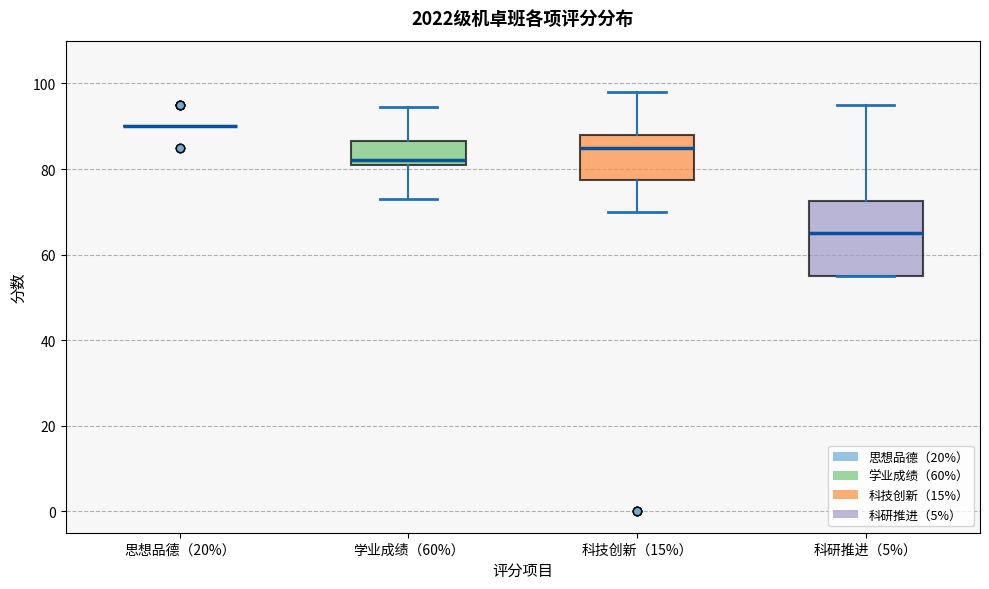

Reading left to right, transcribe this box plot: for each box, give where its median line is, the range the box spans, and where its two whiskers end, as read against the y-axis. The values are not printed on the chart, so give them approximately, as read against the axis.

思想品德（20%）: box collapsed to a line at 90, whiskers 90 to 90
学业成绩（60%）: median 82, box 80 to 86, whiskers 74 to 94
科技创新（15%）: median 86, box 78 to 88, whiskers 70 to 98
科研推进（5%）: median 66, box 56 to 72, whiskers 56 to 96